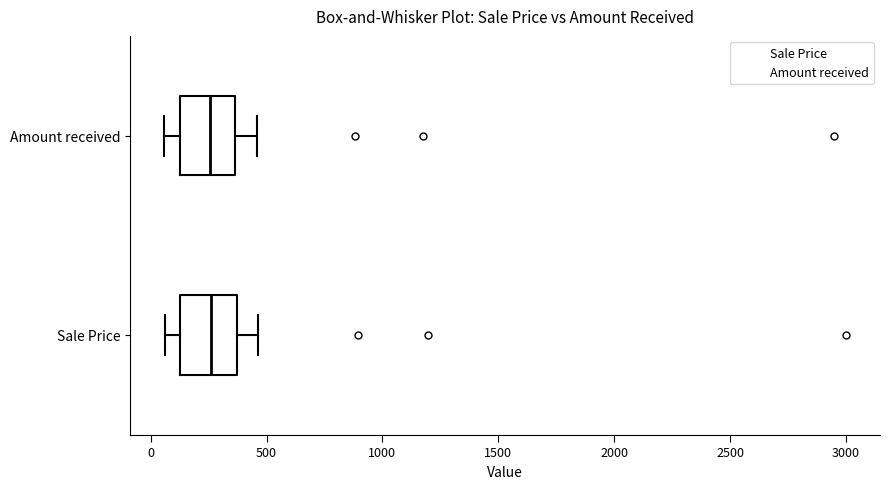

Reading bottom to top, read every box against the x-axis: the position of its median line, the range the box covers, and the ends of its whiskers. The values are not printed on the chart, so give them approximately, as read against the axis.

Sale Price: median 250, box 150 to 350, whiskers 50 to 450
Amount received: median 250, box 150 to 350, whiskers 50 to 450